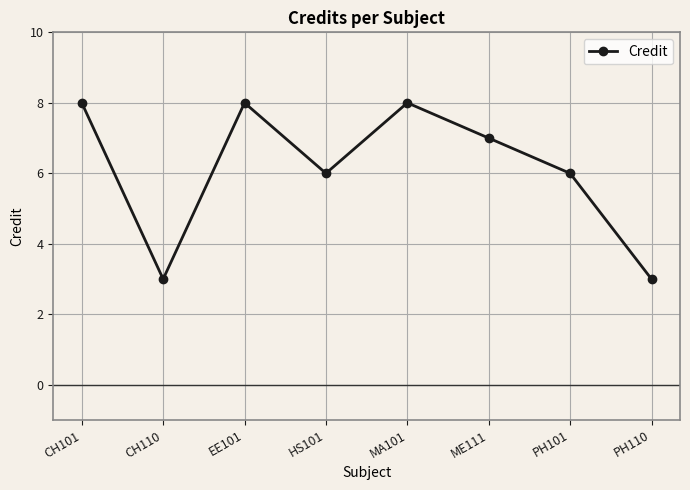

What position from the left is CH101?

1